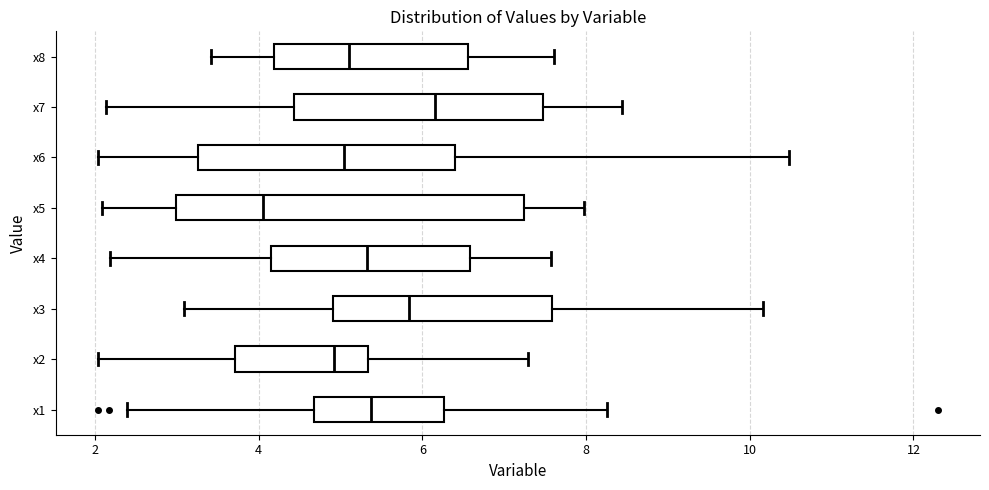

Which box's median line is the furthest to the left?

x5